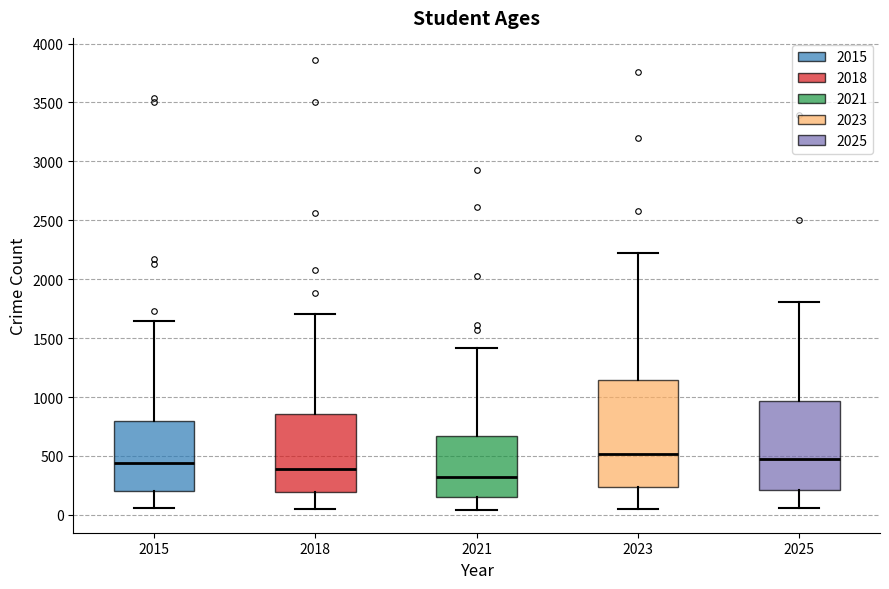

Comparing the boxes themselves (not the whiskers), which one is the tallest?

2023